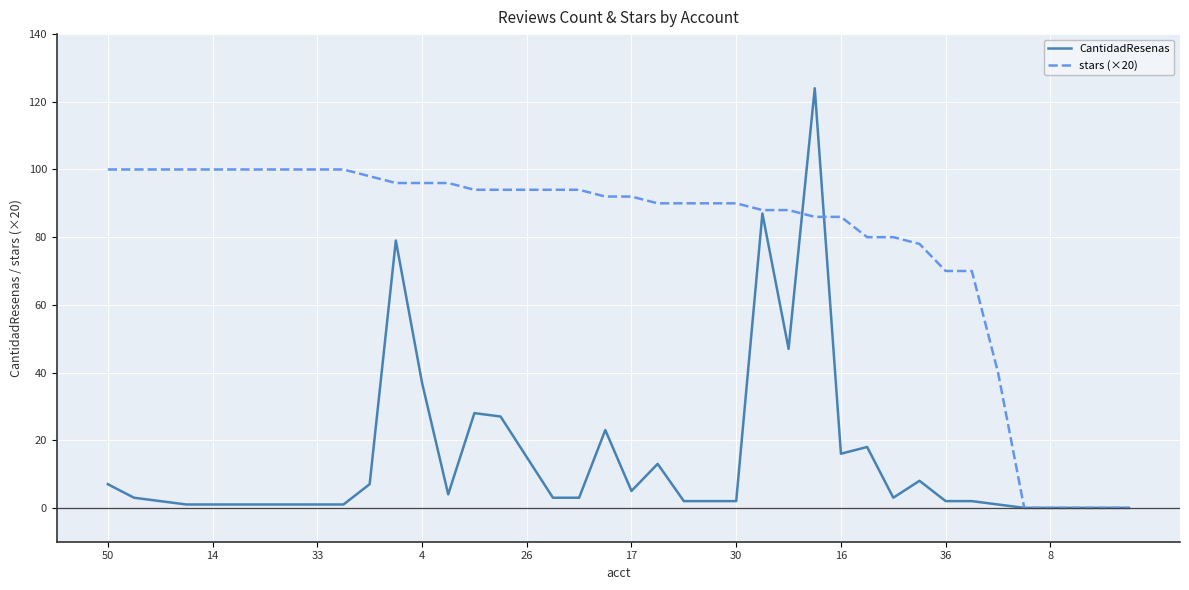

Rank the series by their maximum value, from highest to lowest.

CantidadResenas, stars (×20)